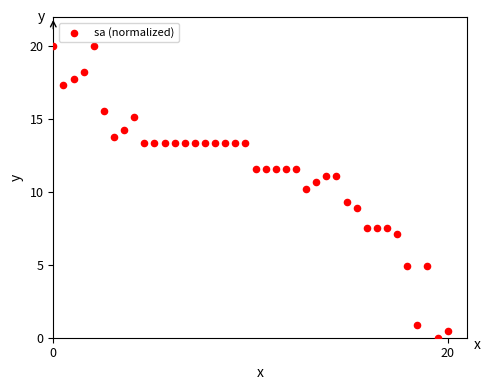

What is the range of X values (max minus min)?

20.0